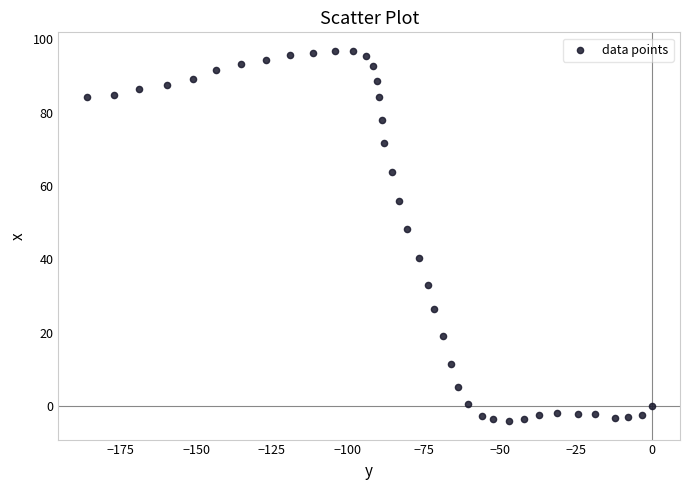

What Y value in the scatter plot is closest to 46?

48.2